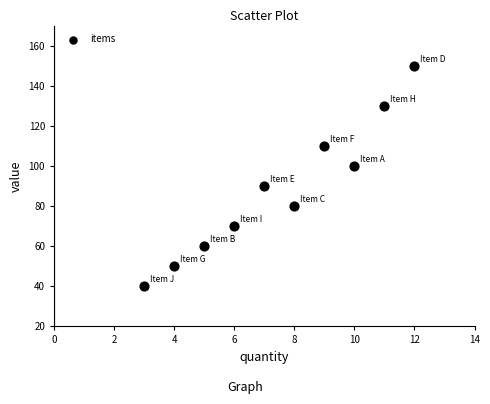

What is the average X value?

8